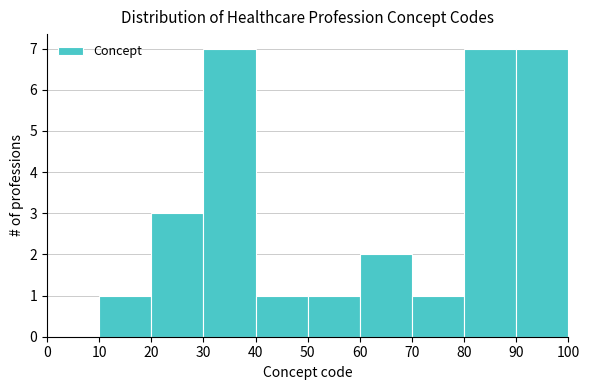

Reading left to right, transcribe this chart: for each bar, give the range it covers on the x-axis and its height. The values are not printed on the chart, so give them approximately, as read against the axis.

0 to 10: 0
10 to 20: 1
20 to 30: 3
30 to 40: 7
40 to 50: 1
50 to 60: 1
60 to 70: 2
70 to 80: 1
80 to 90: 7
90 to 100: 7